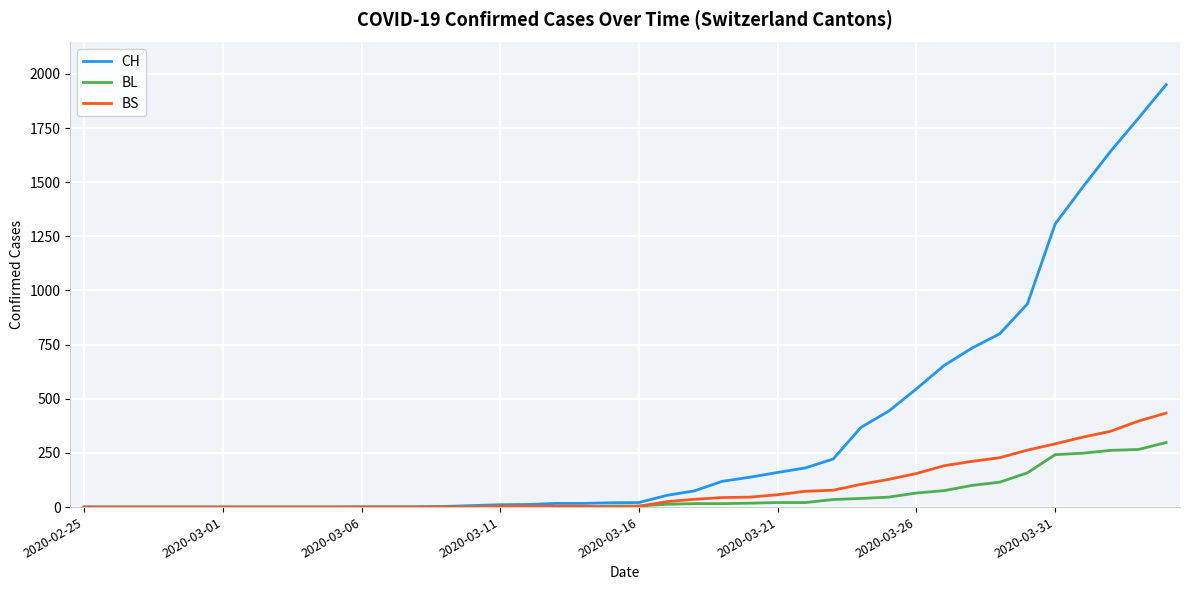

Which series has the largest total across all categories?

CH